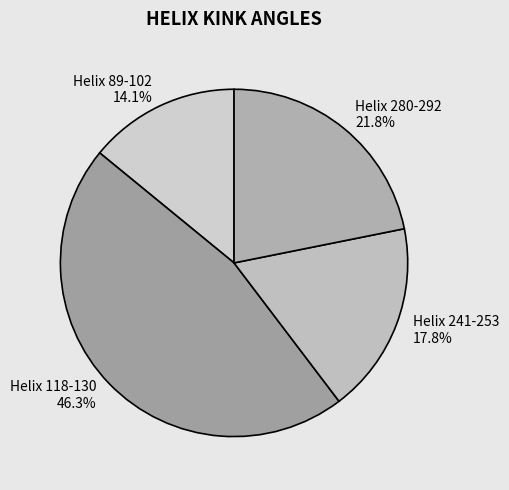

What is the ratio of the value at Helix 118-130 to the value at Helix 280-292?

2.1